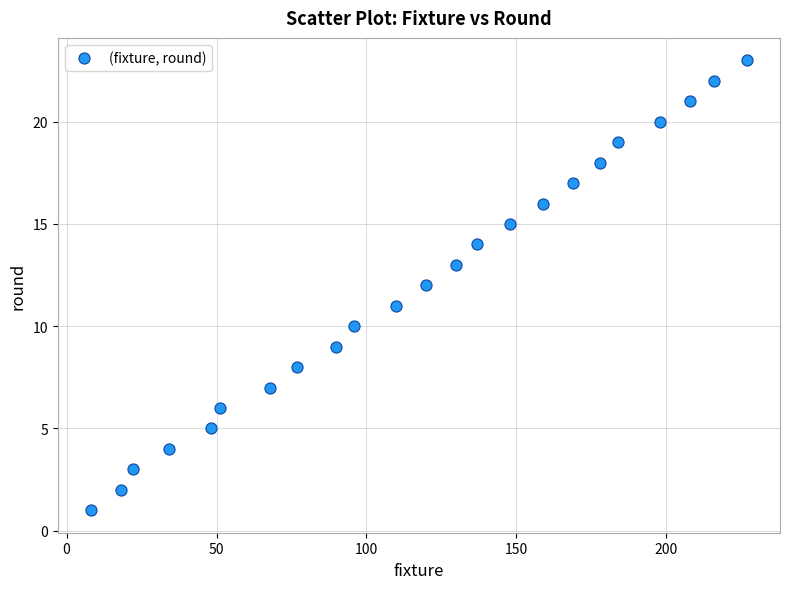

What is the range of X values (max minus min)?

219